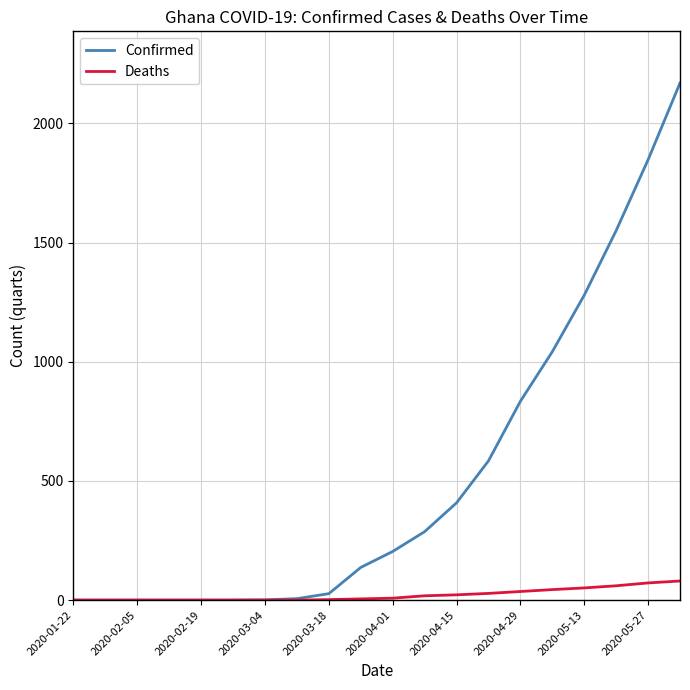

List the series in order of their peak value, lowest first.

Deaths, Confirmed